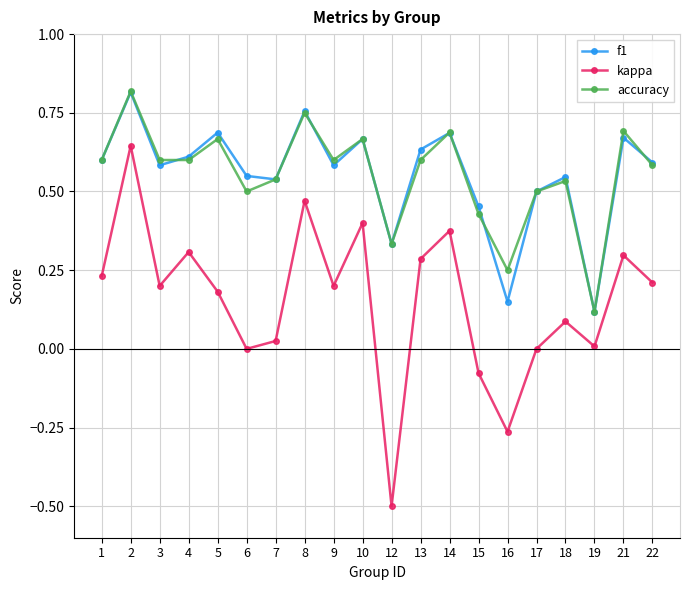

What is the total value across all series at 21?

1.7